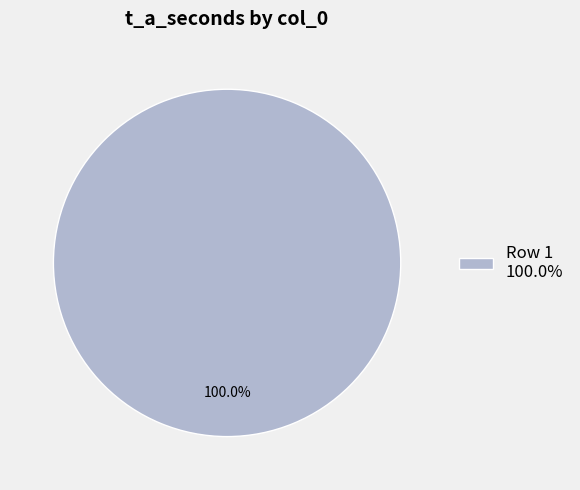

Rank the categories by value from lowest to highest.

Row 1 100.0%